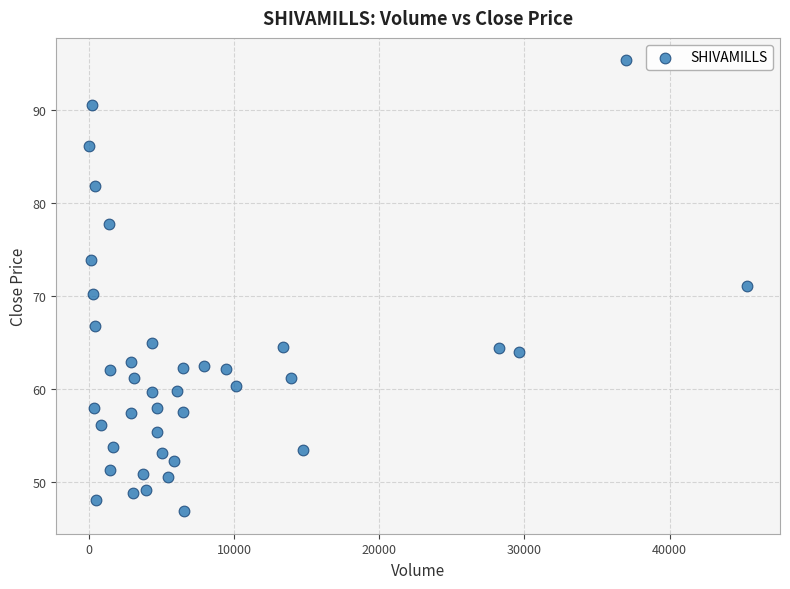

What is the range of X values (max minus min)?

45315.0